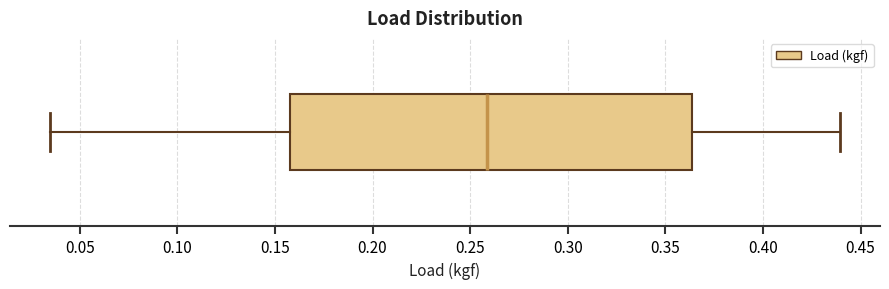

Read this box plot against the x-axis: the position of the median line, the range covered by the box, and the ends of both whiskers. The values are not printed on the chart, so give them approximately, as read against the axis.

median 0.260, box 0.160 to 0.365, whiskers 0.035 to 0.440